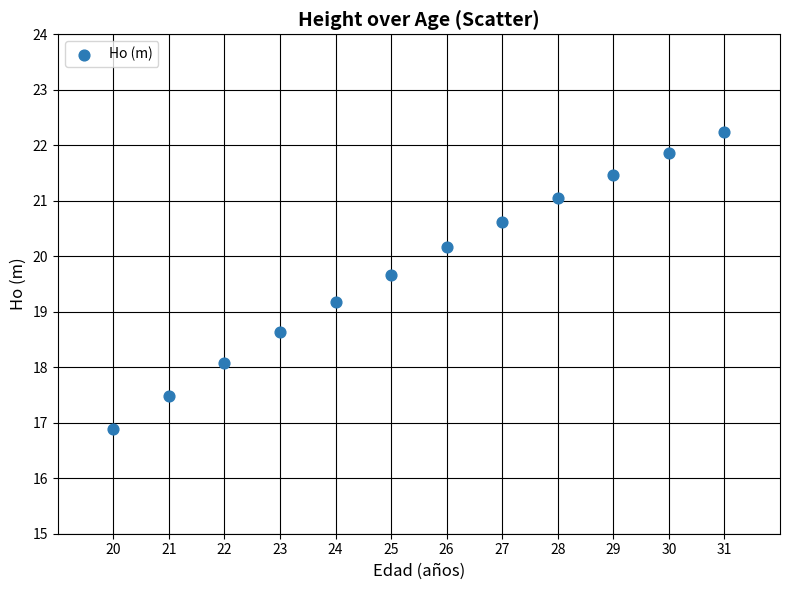

What Y value in the scatter plot is closest to 19?

19.2